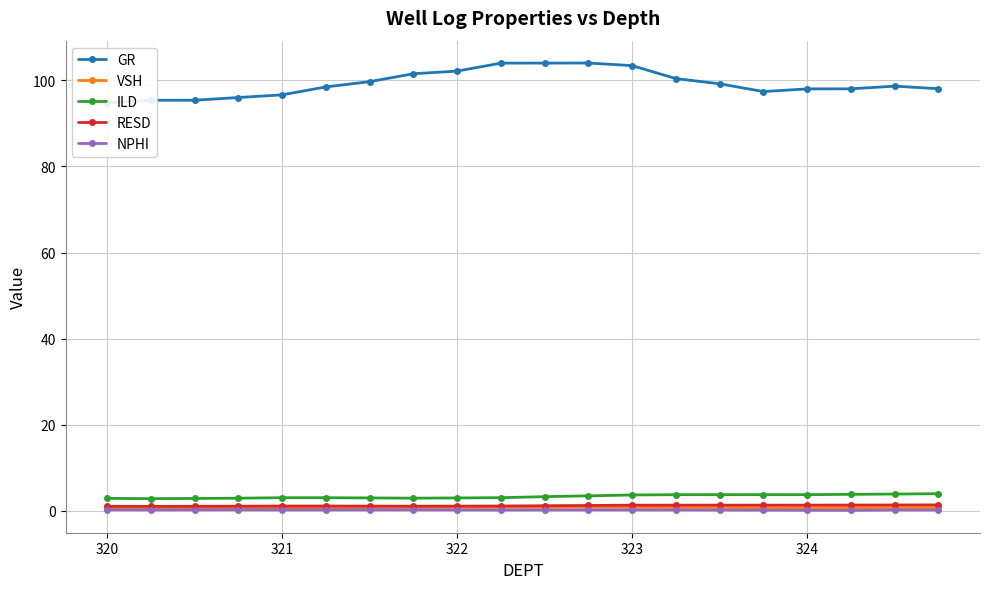

Does the chart display data point markers on the line(s)?

Yes